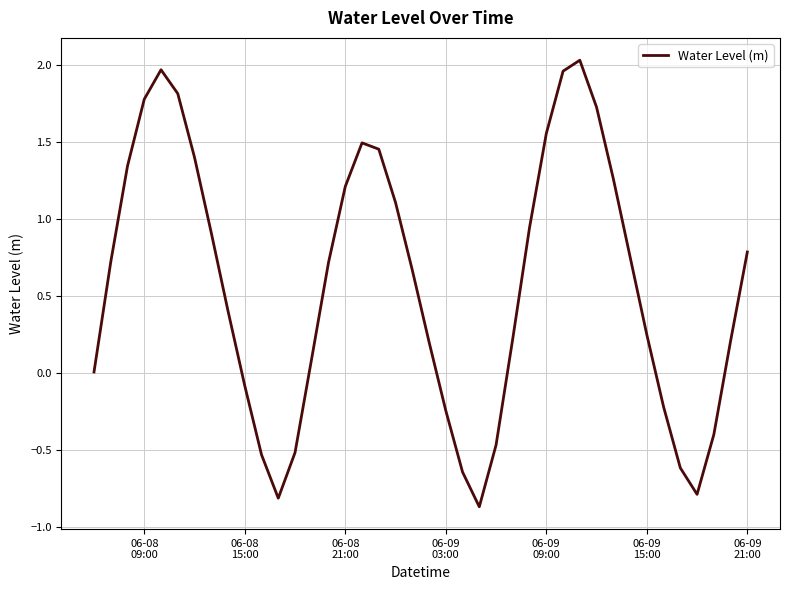

What is the smallest value displayed?

-0.9